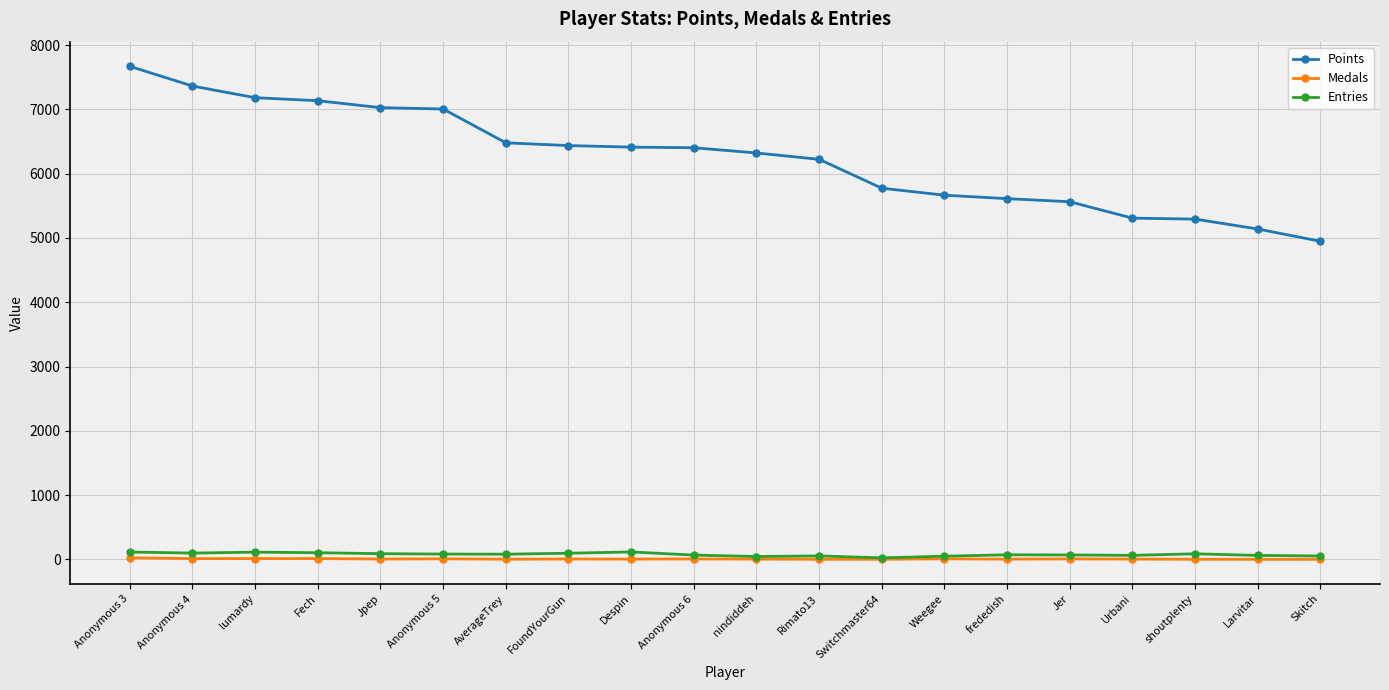

In Entries, how many points are higher than both neighbors (excluding endpoints)?

5